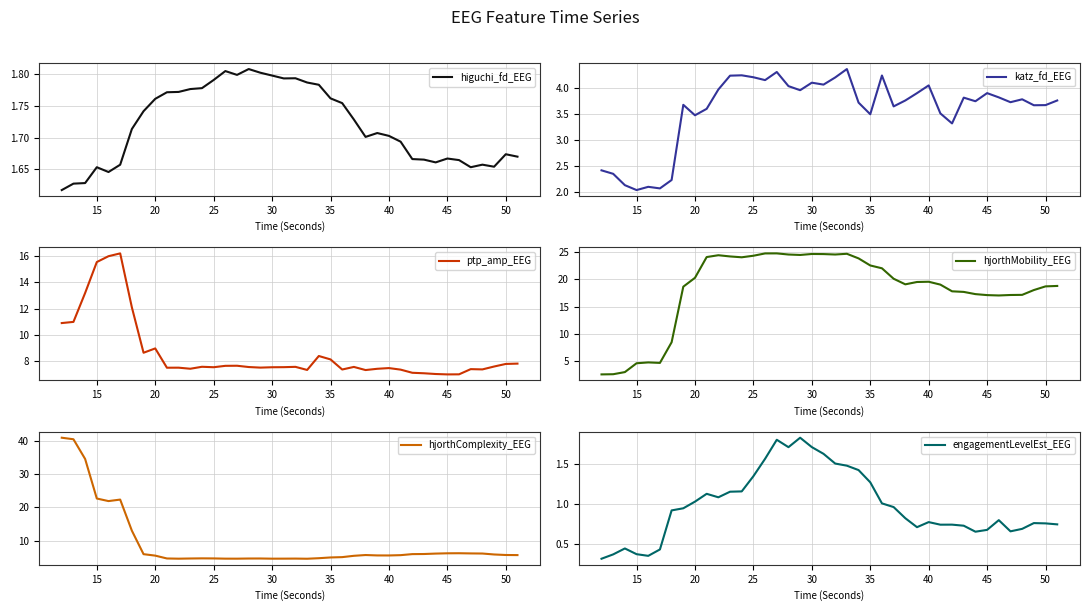

Is the value of engagementLevelEst_EEG at 14 greater than the value of katz_fd_EEG at 23?

No